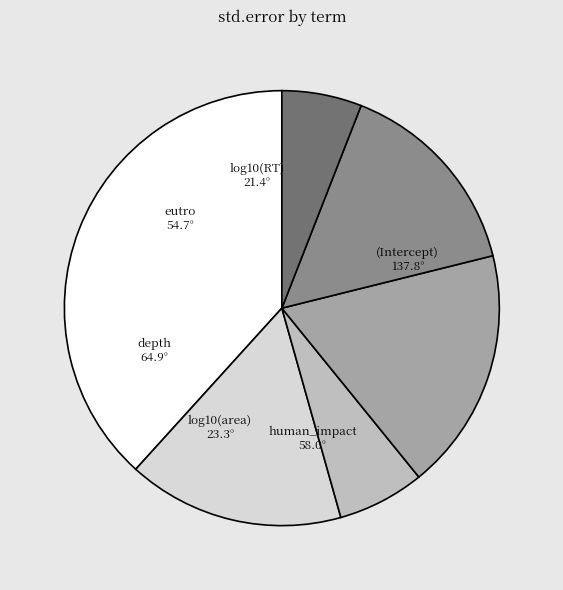

Is there a majority slice in this chart?

No